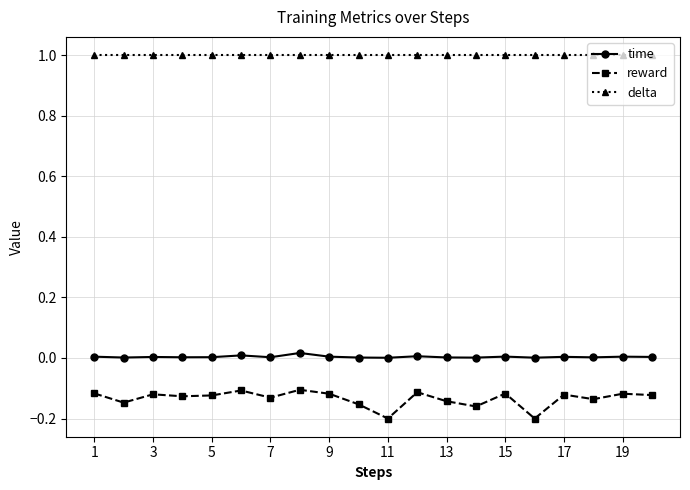

True or false: reward and delta intersect in this chart.

False